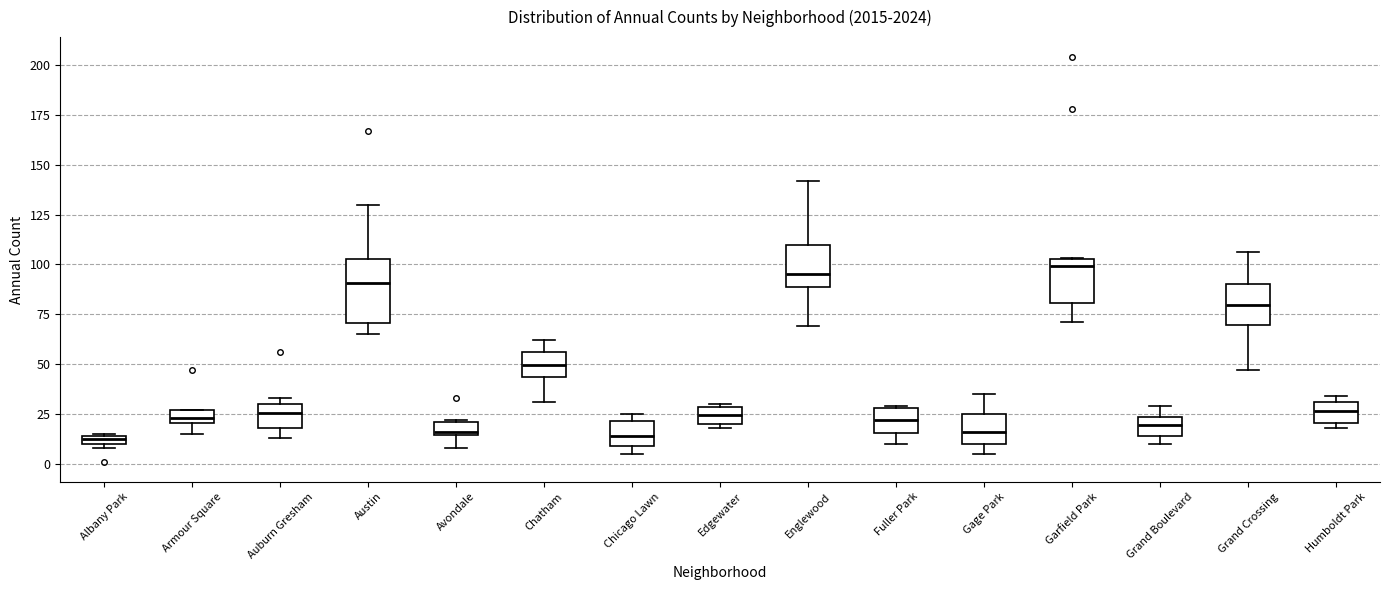

Comparing the boxes themselves (not the whiskers), which one is the tallest?

Austin